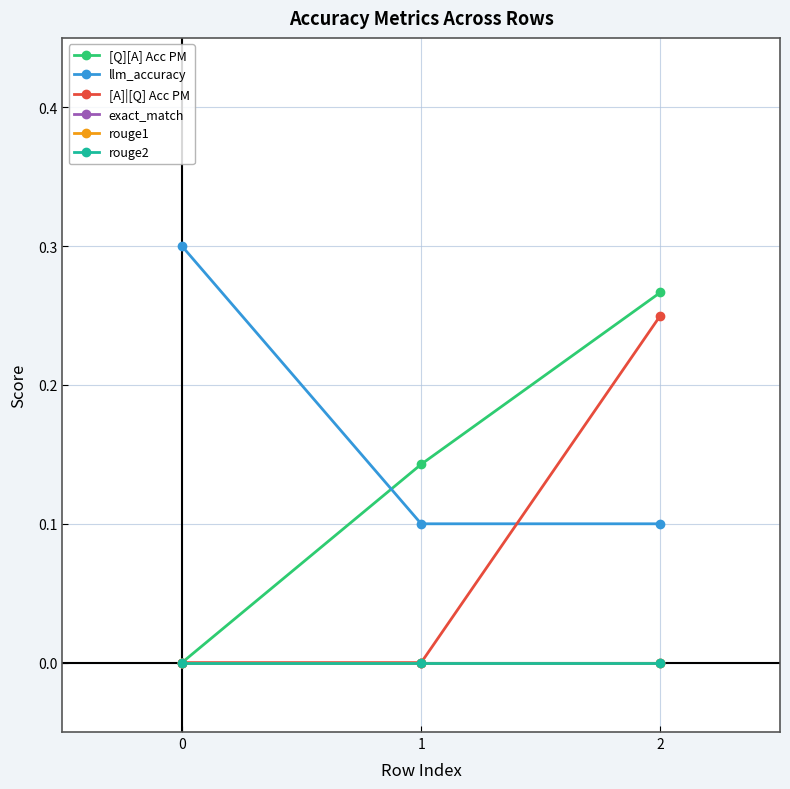

Which series has the largest total across all categories?

llm_accuracy